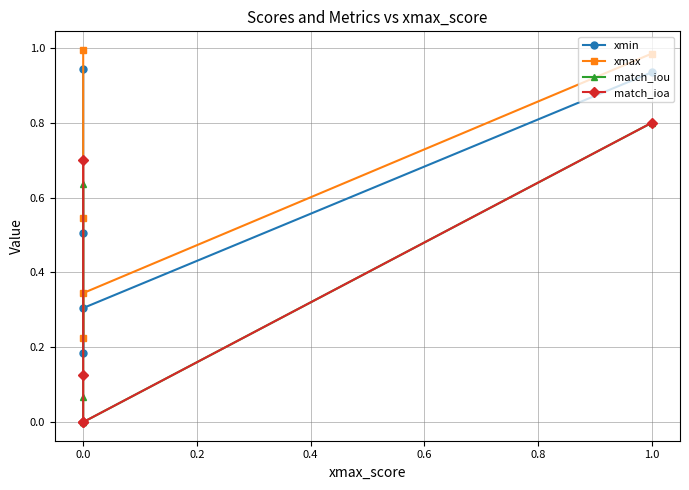

True or false: xmax has more than 1 interior local peaks.

False